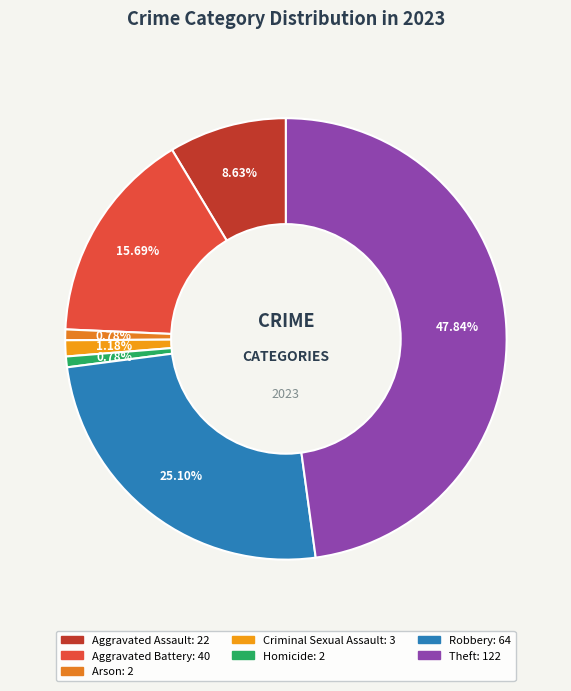

How many segments does this pie chart have?

7